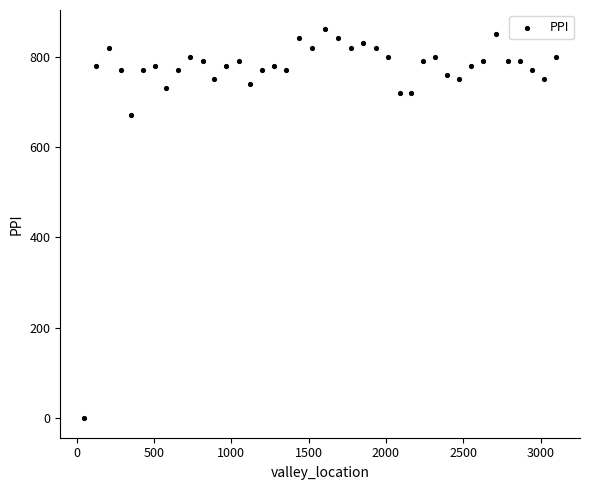

What Y value in the scatter plot is closest to 430?

670